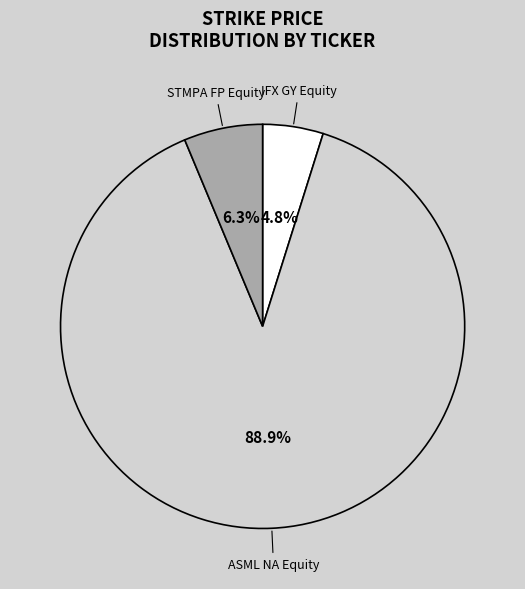

What is the largest slice in the pie chart?

ASML NA Equity